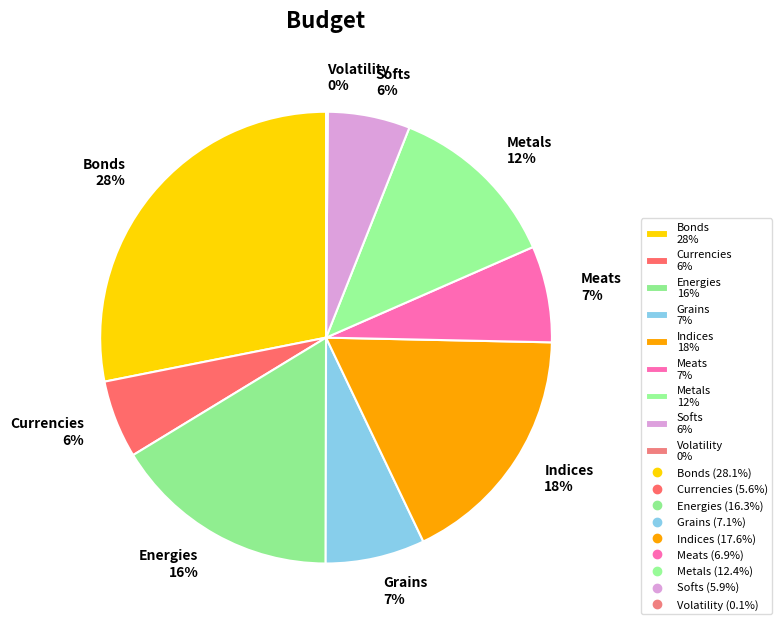

Do Meats 7% and Grains 7% together represent more than half of the pie?

No